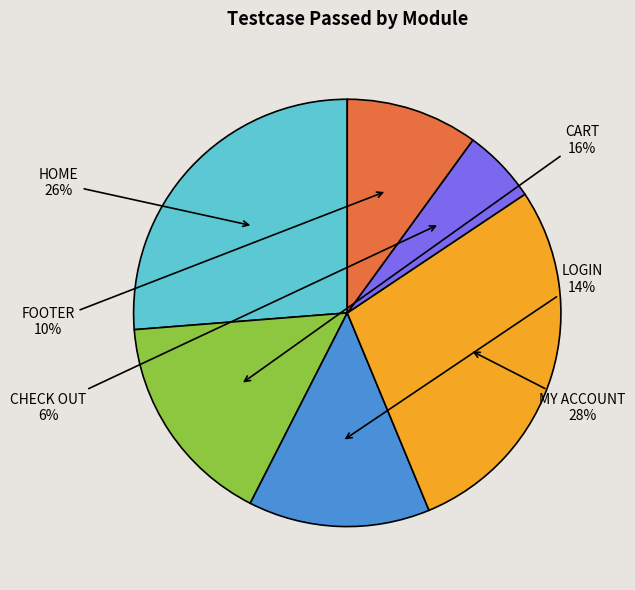

How many slices are in this pie chart?

6